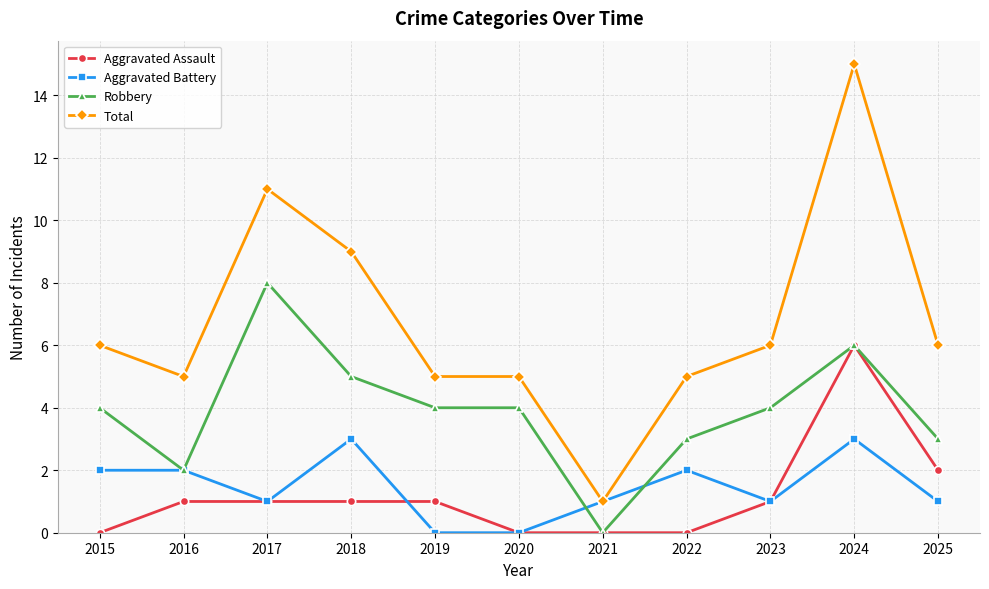

True or false: Robbery has more than 1 interior local peaks.

True